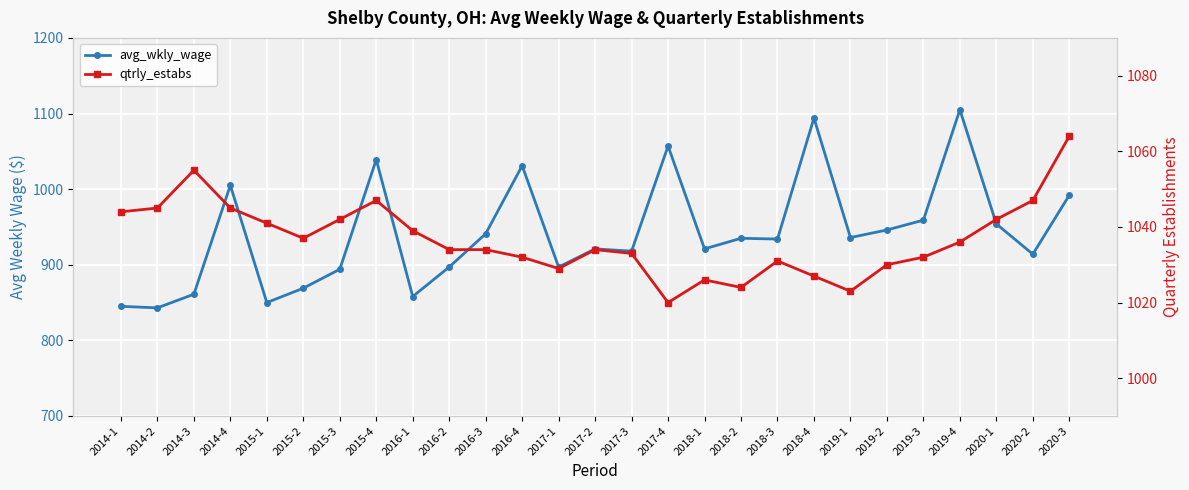

Is it true that qtrly_estabs equals 338 at 2016-1?

False